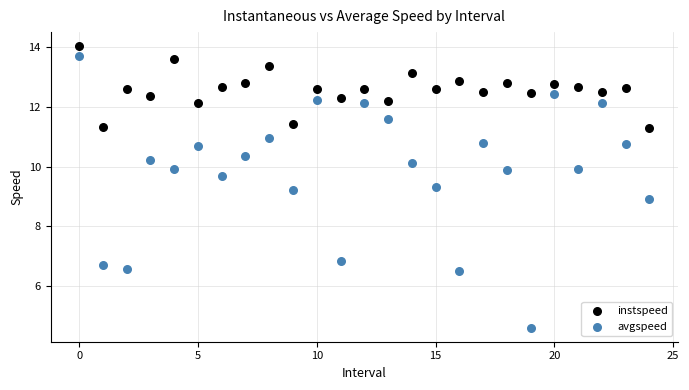

Which series contains the highest Y value?

instspeed